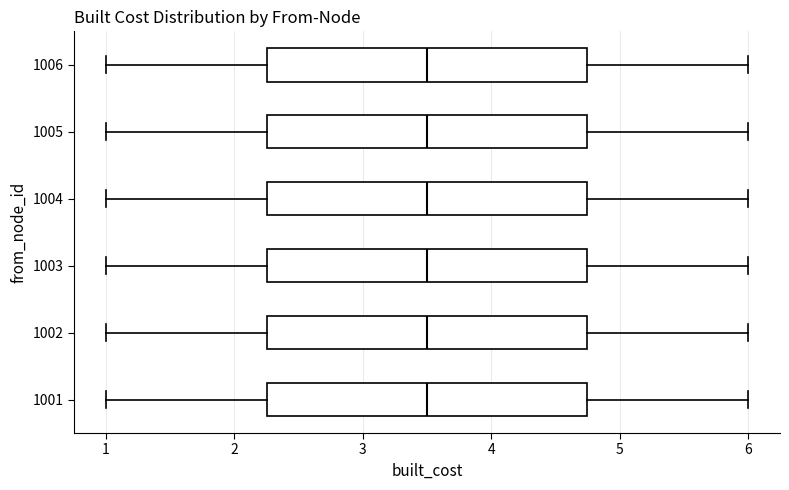

Where is the left edge of the box at y = 1003 on the x-axis? The values are not printed on the chart, so give them approximately, as read against the axis.

2.3